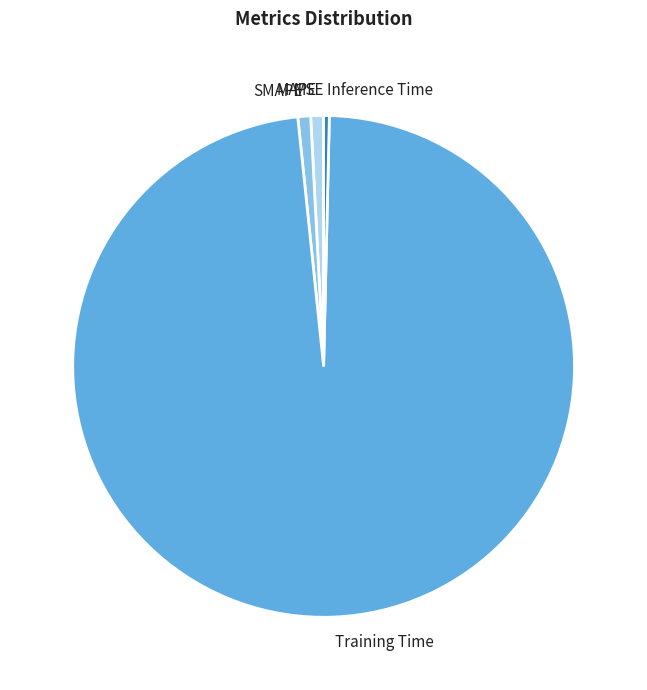

Is it true that SMAPE is 8% of the pie?

False